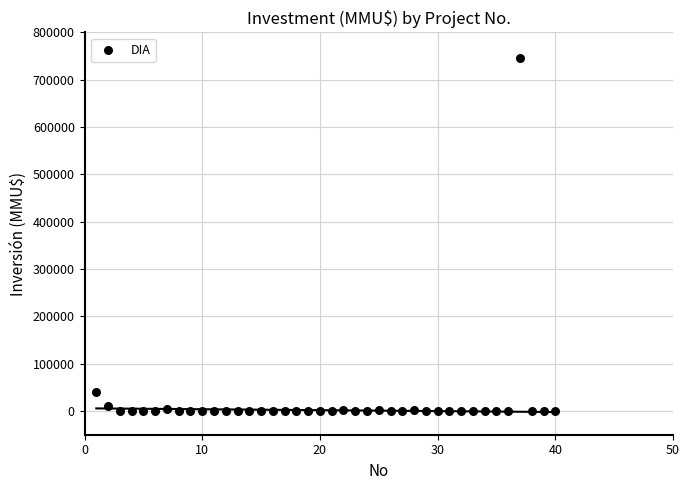

What Y value in the scatter plot is closest to 373159?

40815